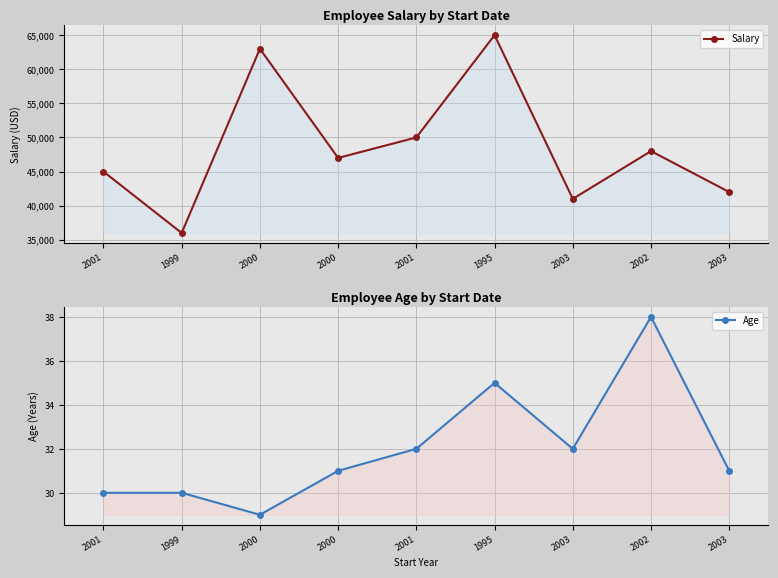

Where is Age nearest to the value 33?

2001